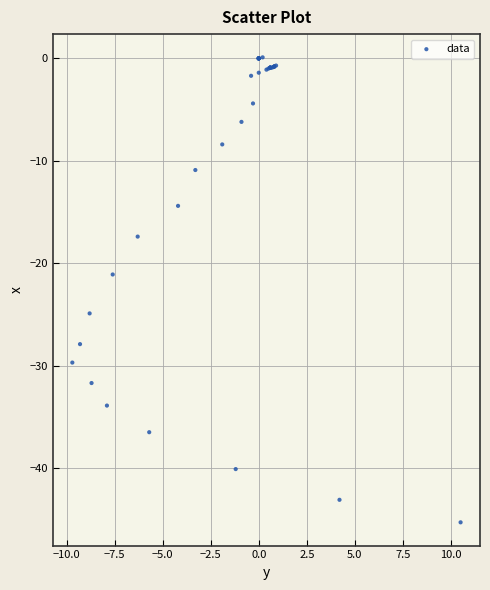

What Y value in the scatter plot is closest to -22?

-21.1